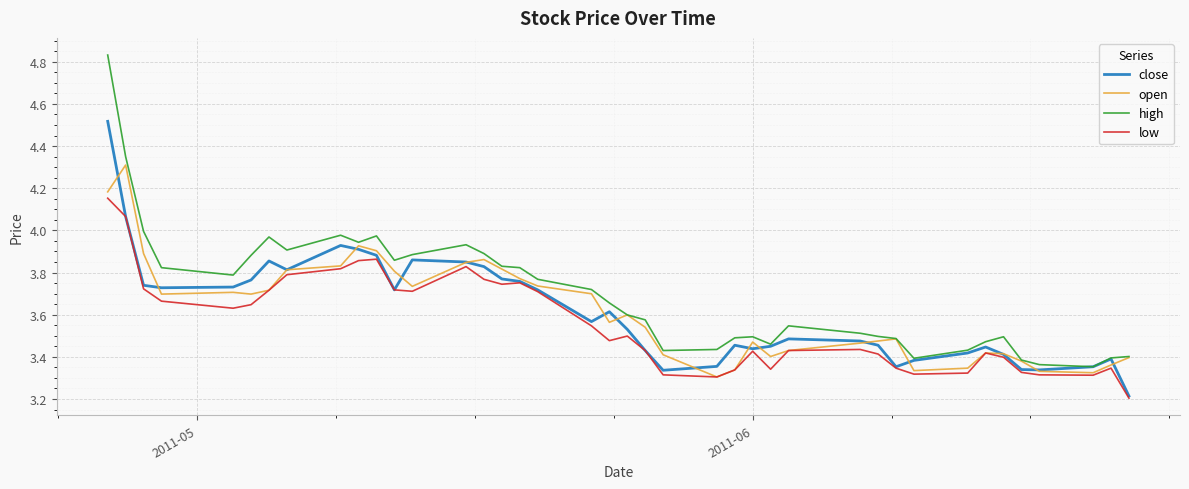

List the series in order of their peak value, lowest first.

low, open, close, high